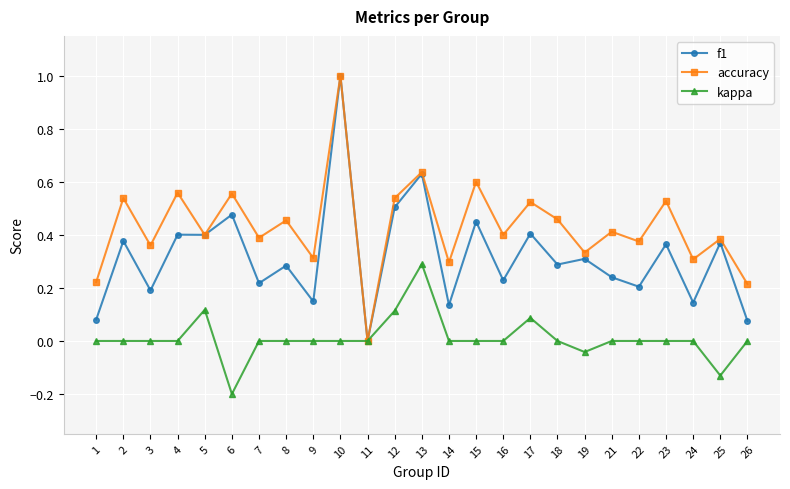

At which category is the sum across all series the highest?

10